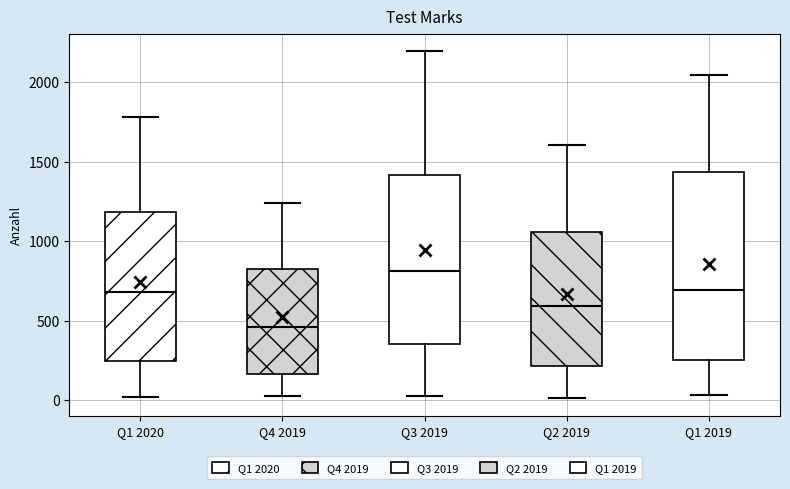

Reading left to right, transcribe this box plot: for each box, give where its median line is, the range the box spans, and where its two whiskers end, as read against the y-axis. The values are not printed on the chart, so give them approximately, as read against the axis.

Q1 2020: median 700, box 250 to 1200, whiskers 0 to 1800
Q4 2019: median 450, box 150 to 850, whiskers 0 to 1250
Q3 2019: median 800, box 350 to 1400, whiskers 50 to 2200
Q2 2019: median 600, box 200 to 1050, whiskers 0 to 1600
Q1 2019: median 700, box 250 to 1450, whiskers 50 to 2050